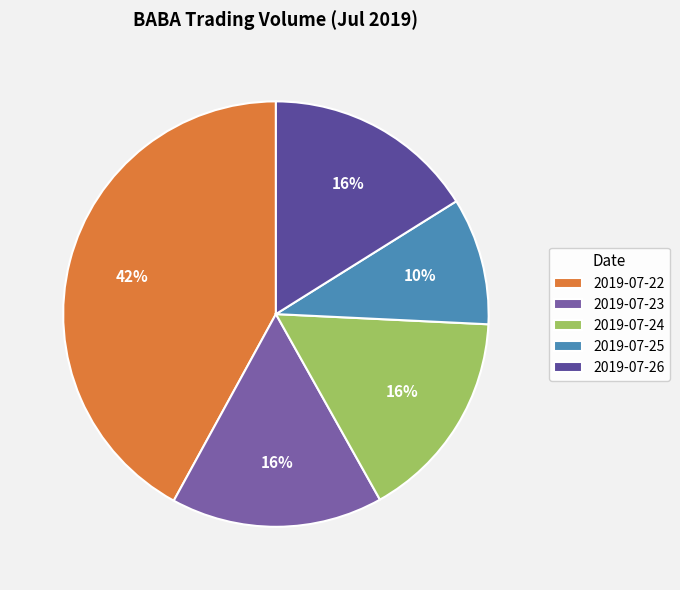

What is the ratio of the value at 2019-07-22 to the value at 2019-07-25?

4.3